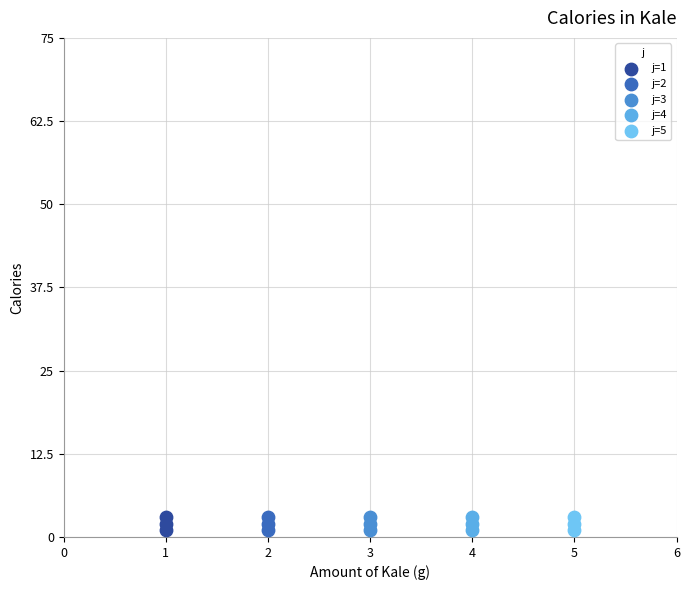

What are all the series names shown in the legend?

j=1, j=2, j=3, j=4, j=5